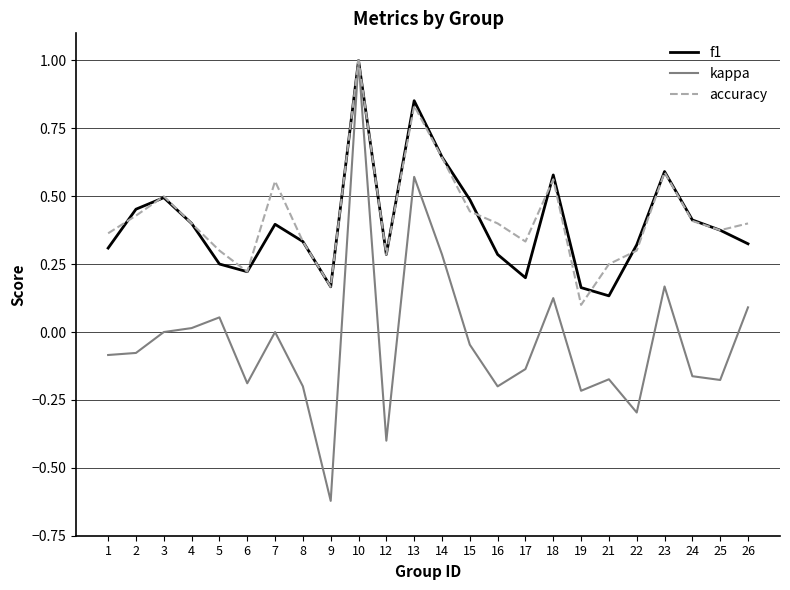

At how many categories does at least one series exceed 0?

24